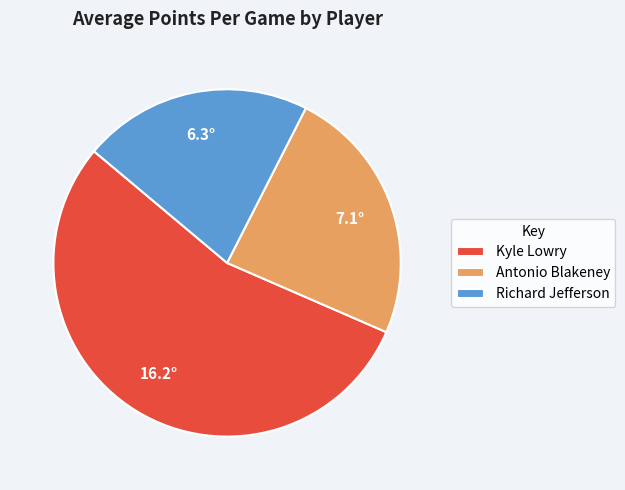

What is the ratio of the value at Antonio Blakeney to the value at Richard Jefferson?

1.1